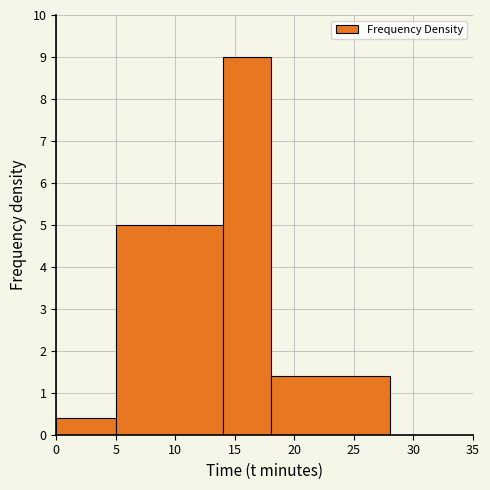

Reading left to right, list every bar in this chart as the range it spans on the x-axis followed by its height. The values are not printed on the chart, so give them approximately, as read against the axis.

0 to 5: 0.4
5 to 14: 5.0
14 to 18: 9.0
18 to 28: 1.4